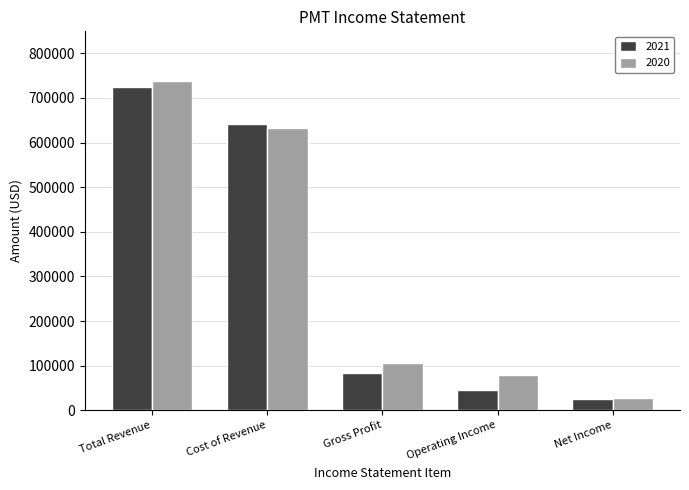

Which series has the widest spread of values?

2020